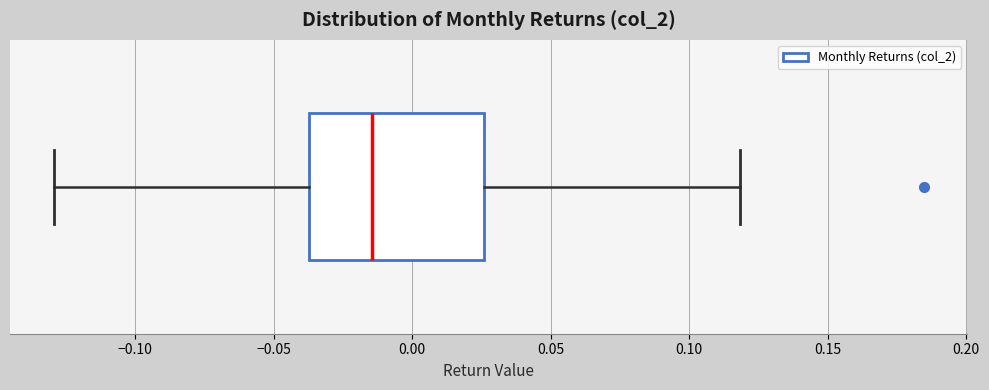

Transcribe this box plot: give where the median line is, the range the box spans, and where the two whiskers end, as read against the x-axis. The values are not printed on the chart, so give them approximately, as read against the axis.

median -0.015, box -0.035 to 0.025, whiskers -0.130 to 0.120